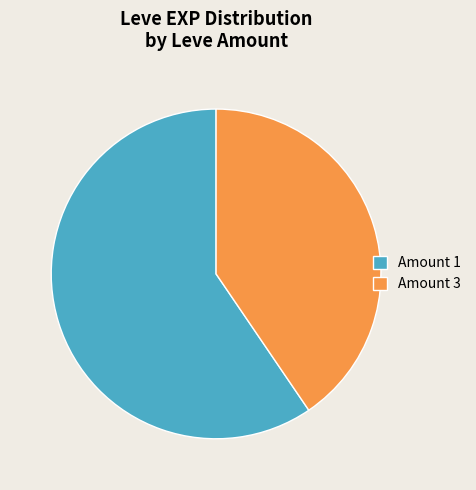

Is there any slice that represents more than half of the pie?

Yes